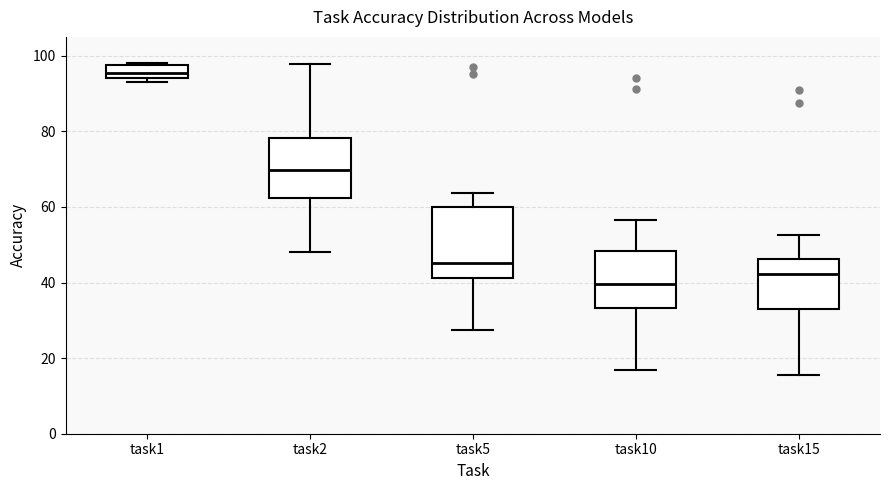

Reading left to right, read every box against the y-axis: the position of its median line, the range the box covers, and the ends of its whiskers. The values are not printed on the chart, so give them approximately, as read against the axis.

task1: median 96, box 94 to 98, whiskers 94 (just below the box's lower edge) to 98
task2: median 70, box 62 to 78, whiskers 48 to 98
task5: median 46, box 42 to 60, whiskers 28 to 64
task10: median 40, box 34 to 48, whiskers 16 to 56
task15: median 42, box 34 to 46, whiskers 16 to 52